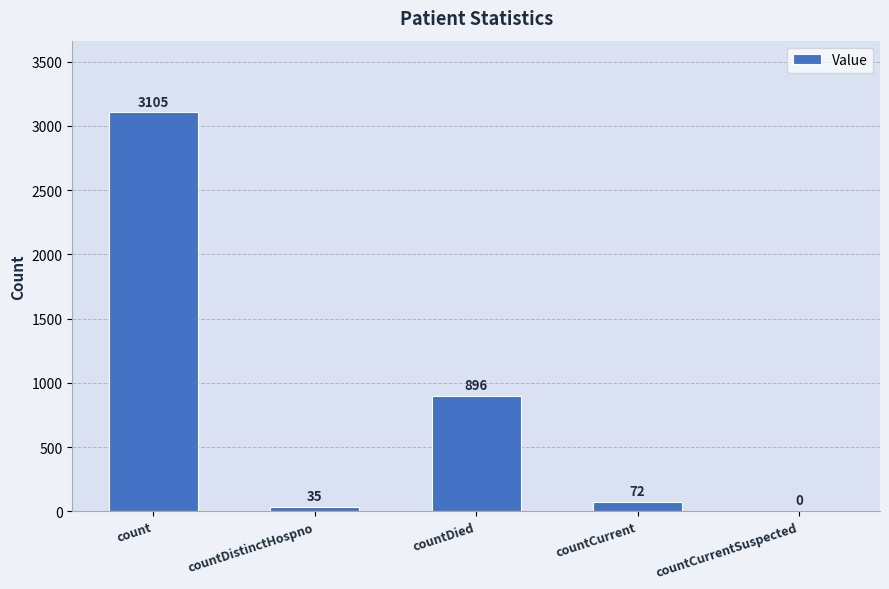

What is the ratio of the value at countDied to the value at count?

0.3